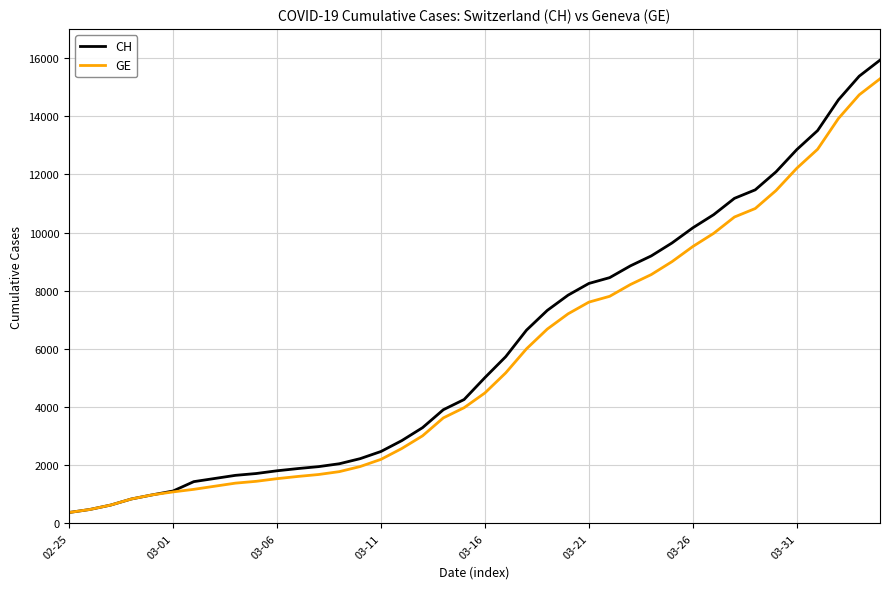

What is the minimum value for GE?

375